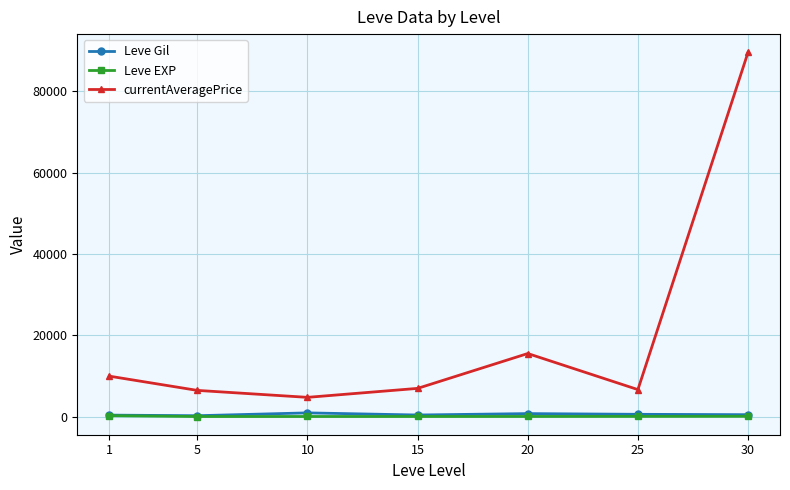

At 10, list the series in order from smallest to largest.

Leve EXP, Leve Gil, currentAveragePrice